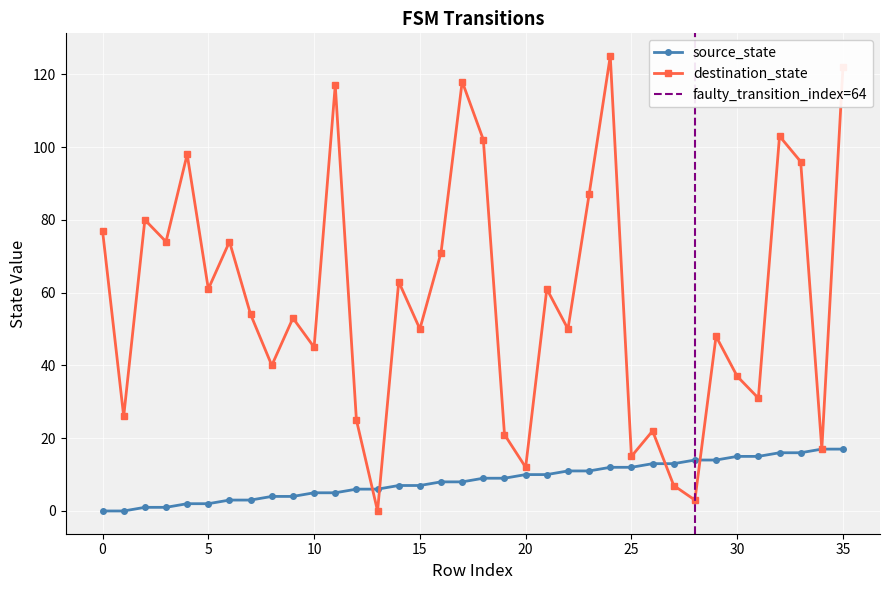

At which category does destination_state reach its first local valley?

1